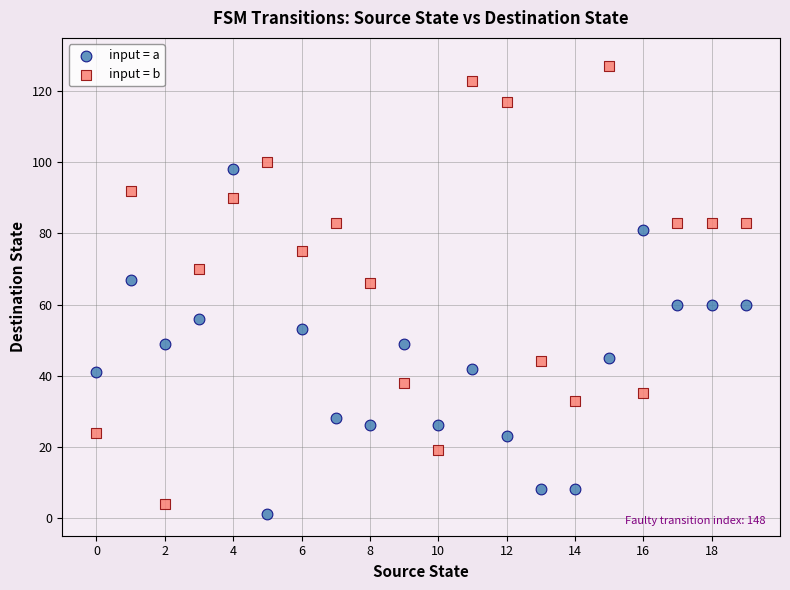

Which series has the largest Y range (max minus min)?

input = b